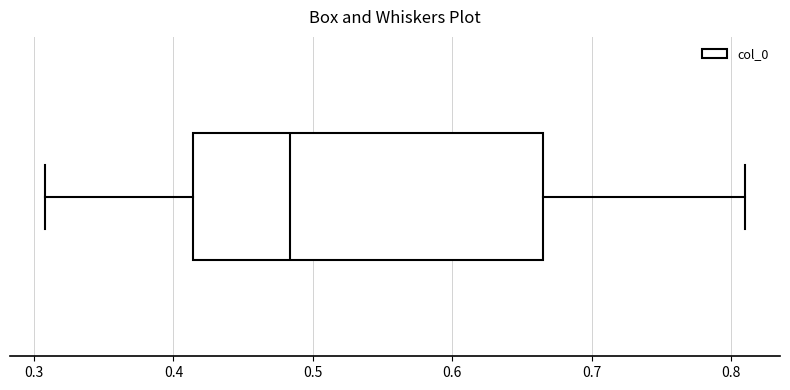

Where is the left edge of the box on the x-axis? The values are not printed on the chart, so give them approximately, as read against the axis.

0.41